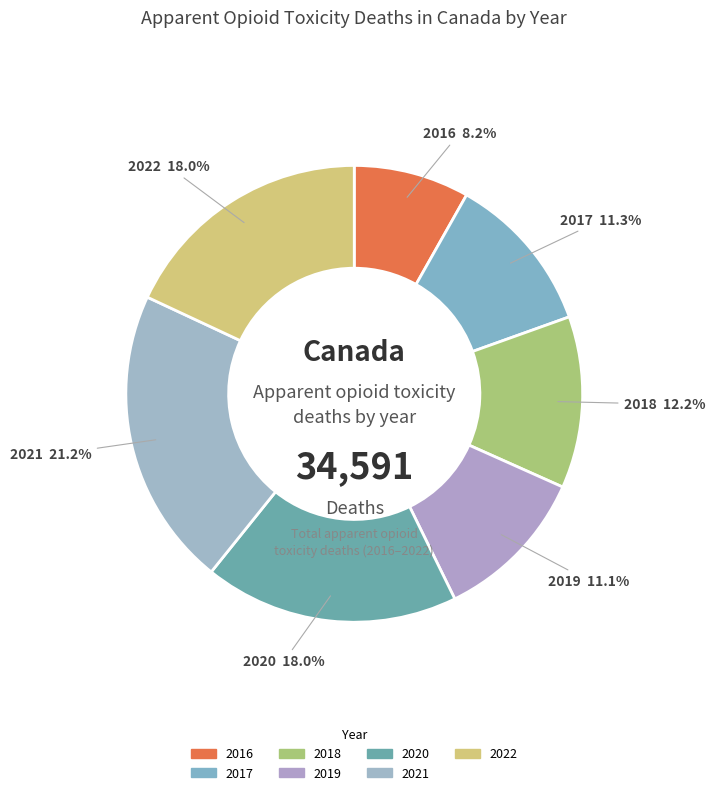

How many slices are in this pie chart?

7